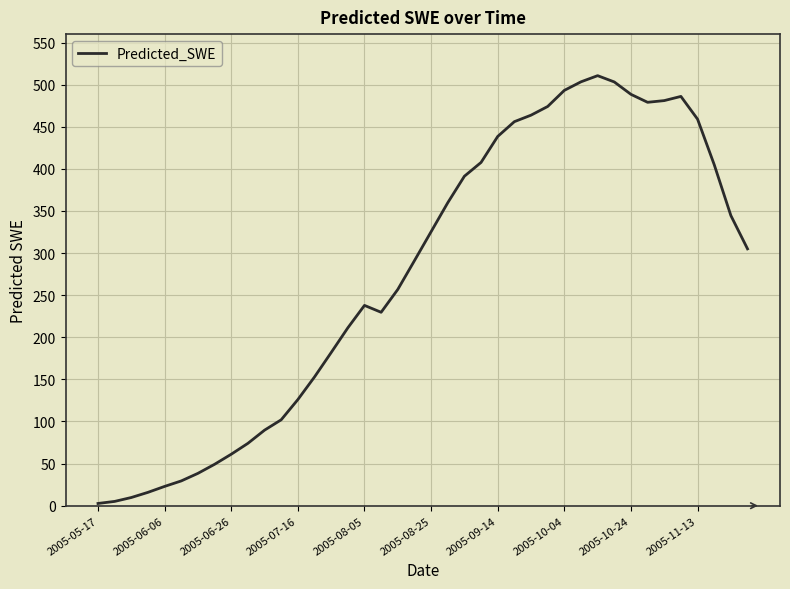

What is the difference between the maximum and minimum values?

508.0